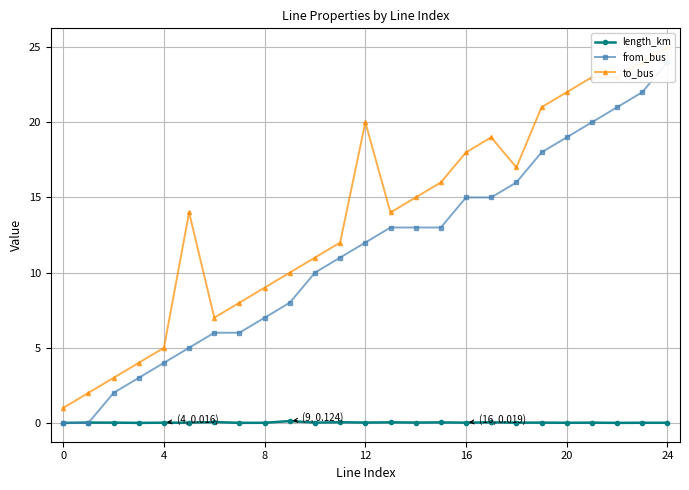

In to_bus, how many points are lower than both neighbors (excluding endpoints)?

3